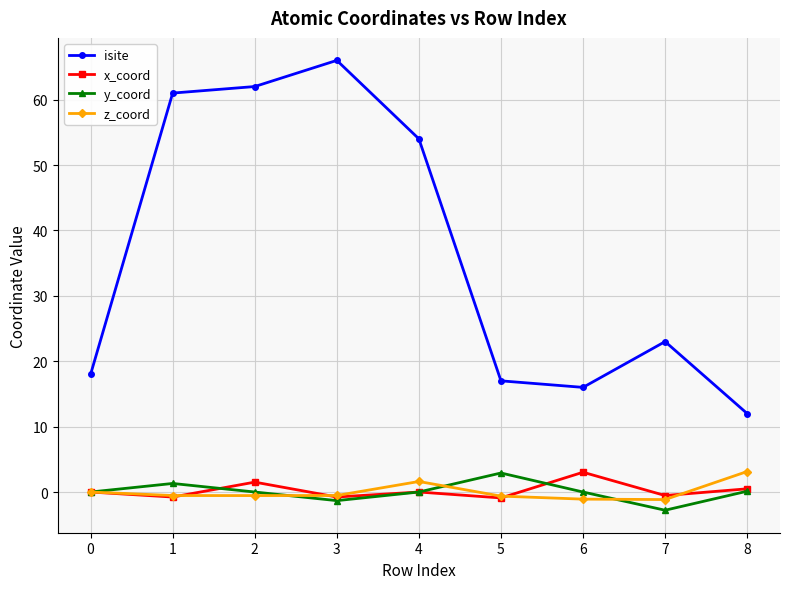

True or false: x_coord has more than 1 points higher than both neighbors.

True